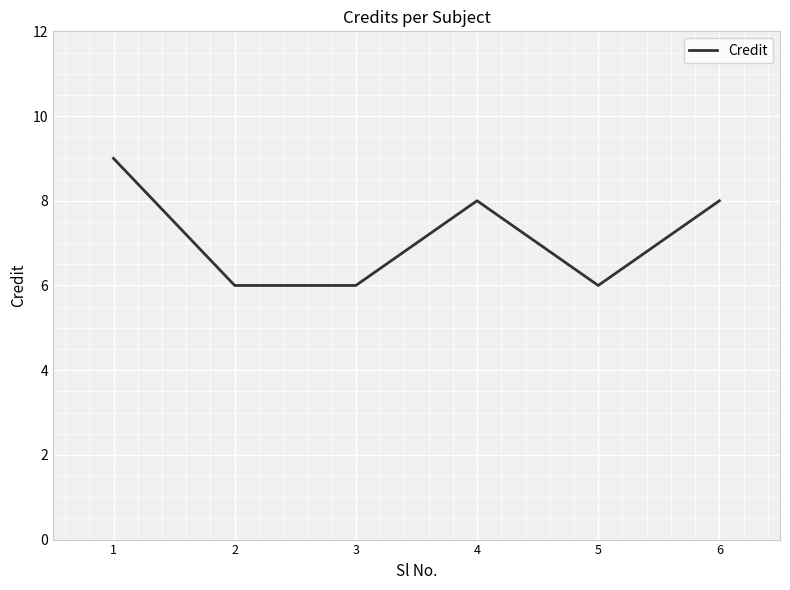

Does the chart display data point markers on the line(s)?

No